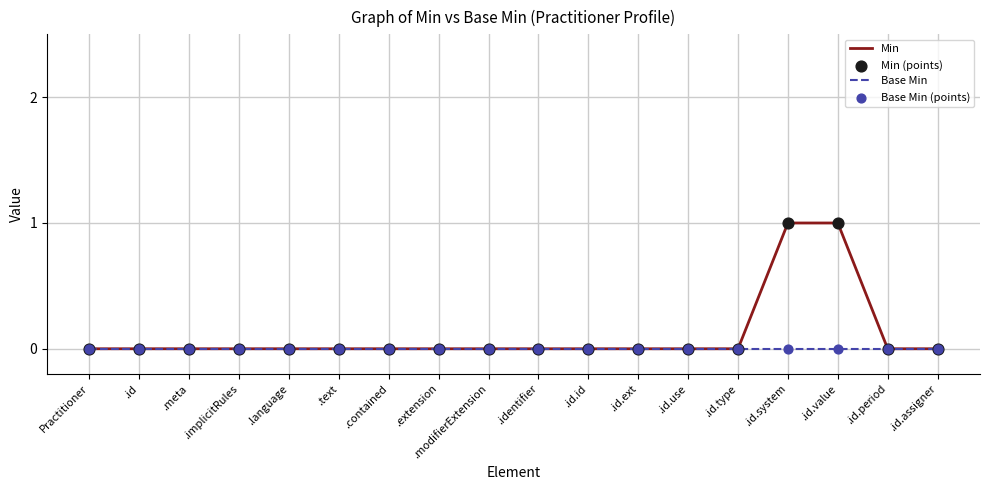

What position from the right is .contained?

12